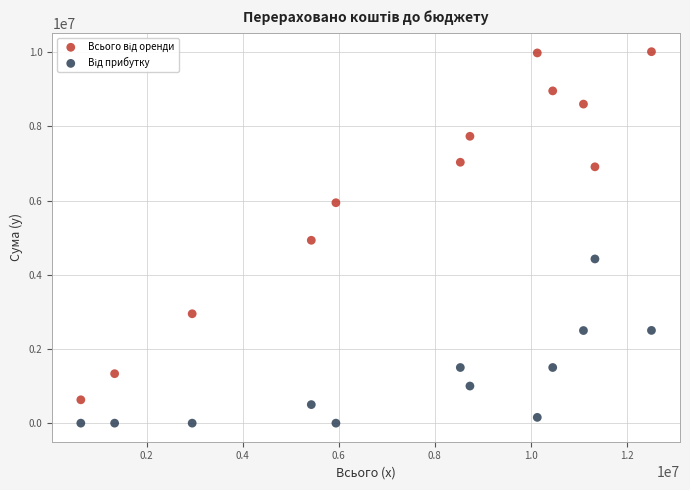

Across all data points, what is the range of X values (max minus min)?

11883336.0